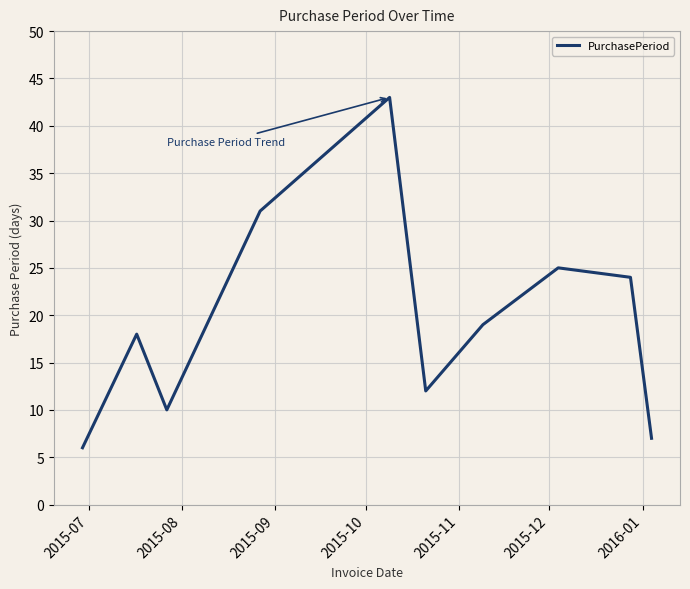

What is the difference between the maximum and minimum values?

37